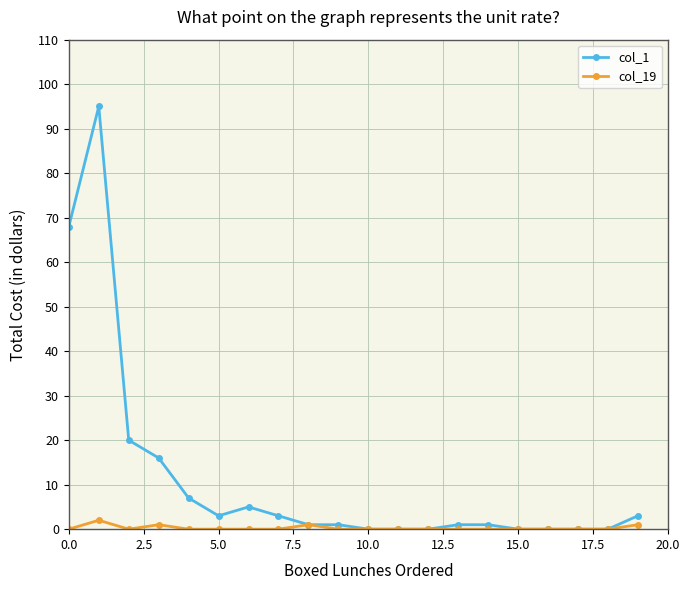

What is the greatest value displayed?

95